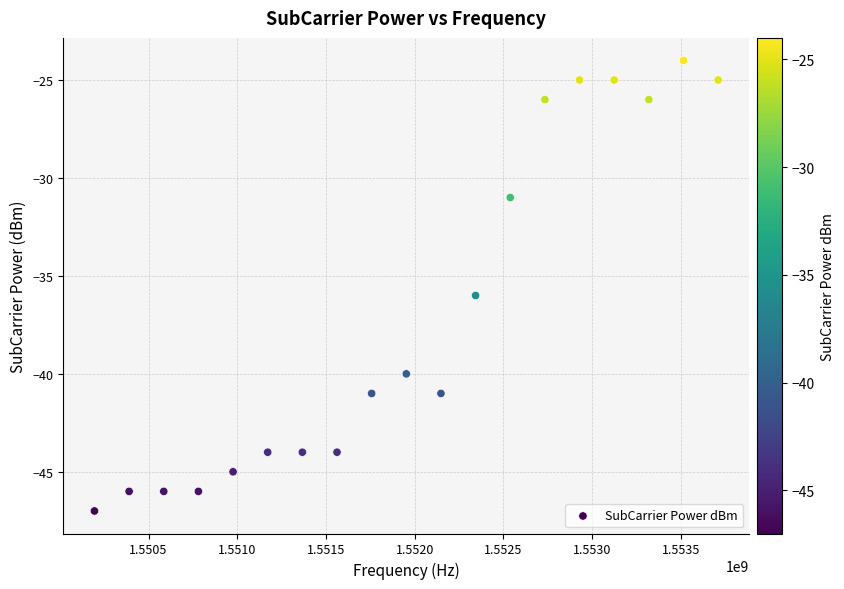

What Y value in the scatter plot is closest to -35?

-36